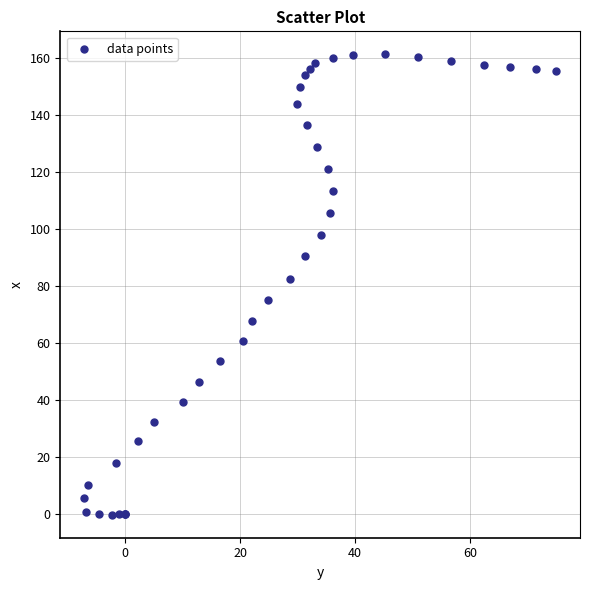

What Y value in the scatter plot is closest to 80?

82.6